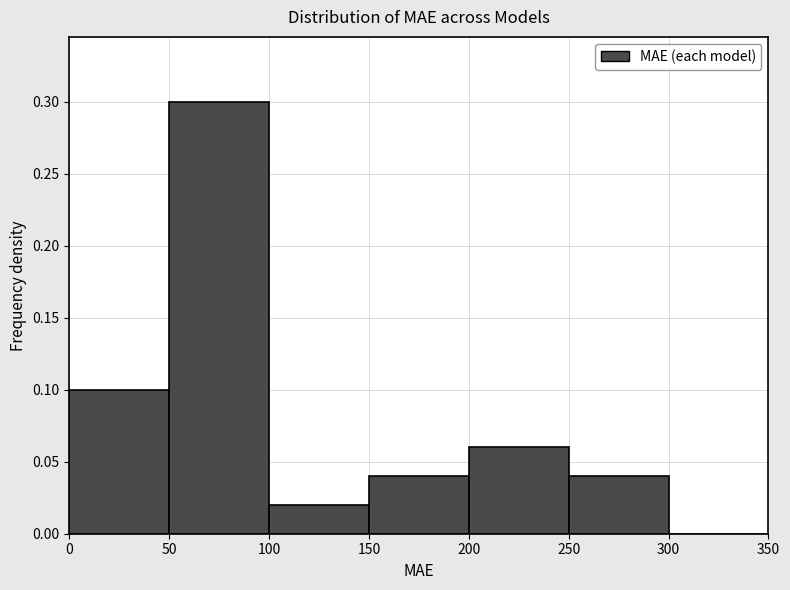

Over which range of the x-axis is the bar tallest?

50 to 100